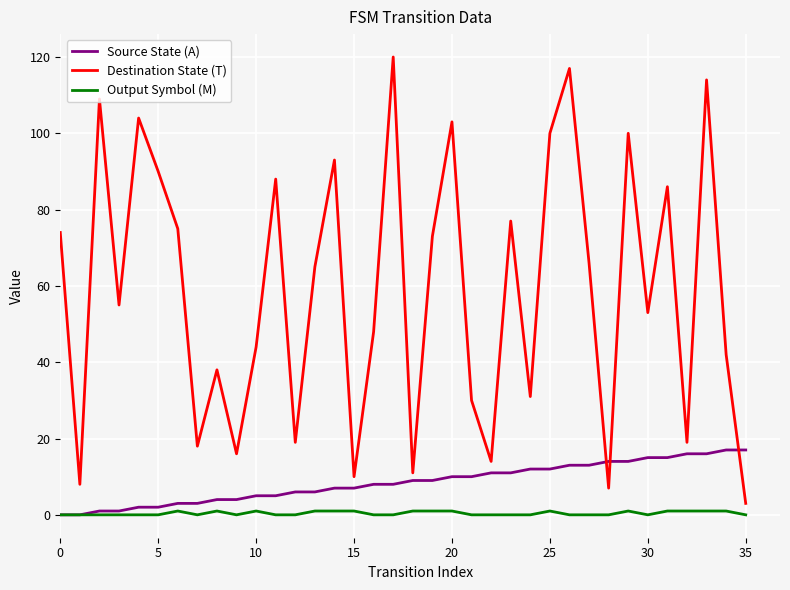

Which series has the largest range (max minus min)?

Destination State (T)